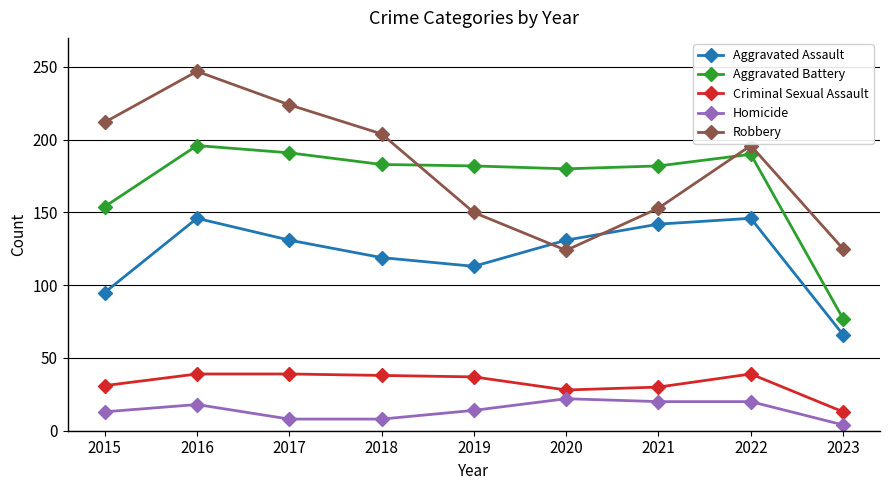

Does the chart display data point markers on the line(s)?

Yes